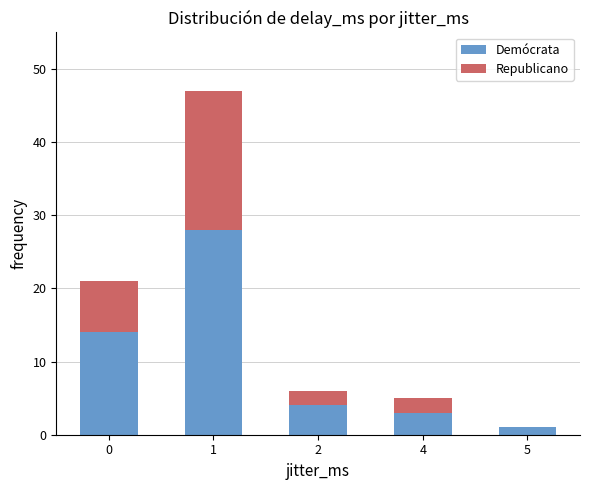

The value of Demócrata at 2 is 4. True or false?

True